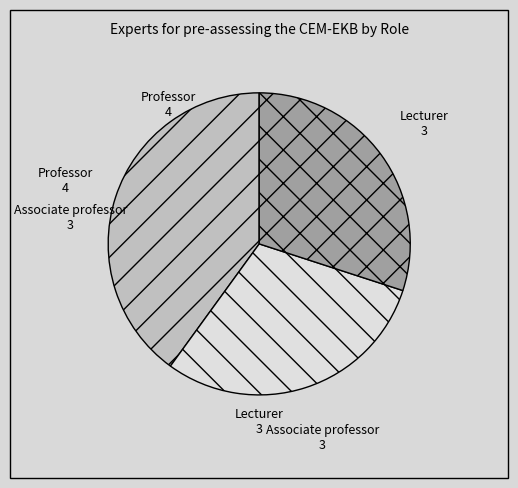

Is the sum of Lecturer and Professor greater than half?

Yes